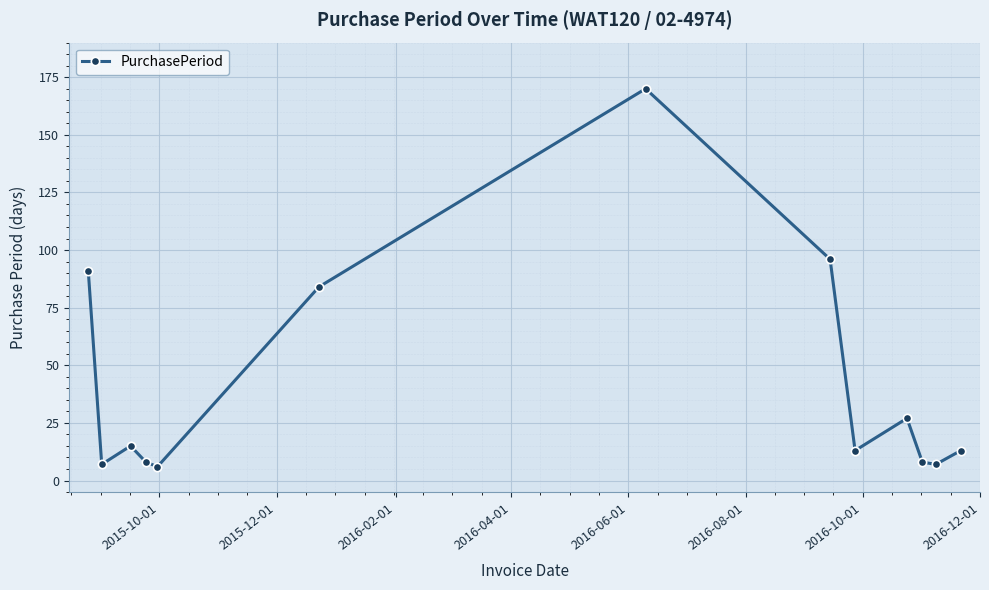

Count the number of categories in the chart.

13